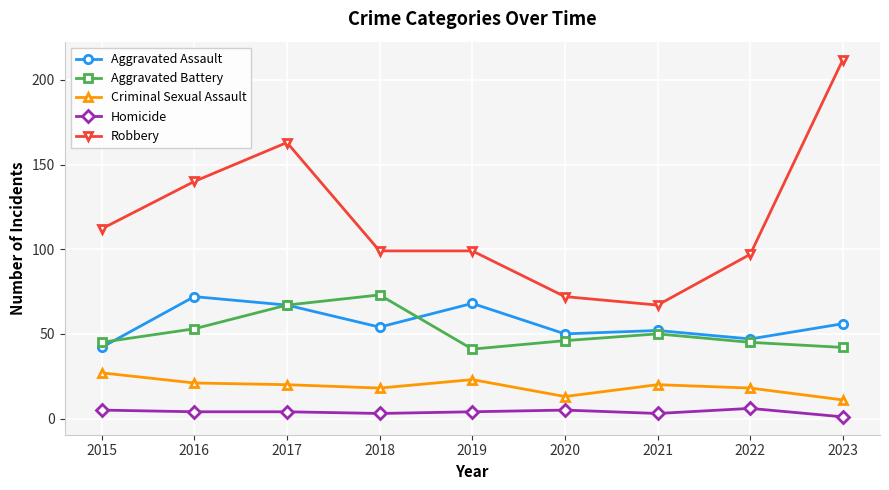

What is the value of the Aggravated Battery point at the 5th from the left?

41